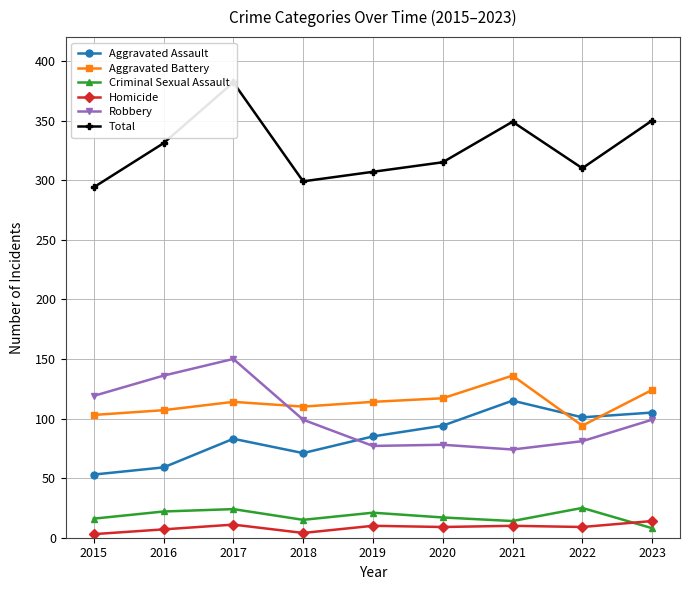

What is the lowest value of the Aggravated Battery series?

94